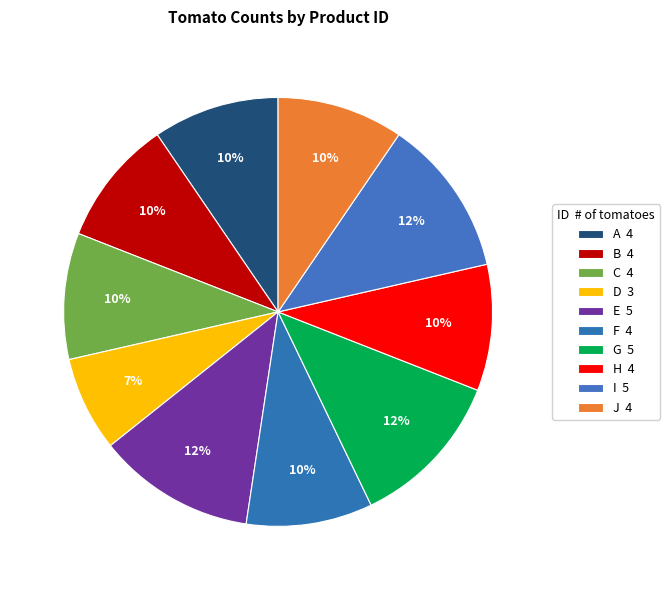

To the nearest percent, what portion does H represent?

10%